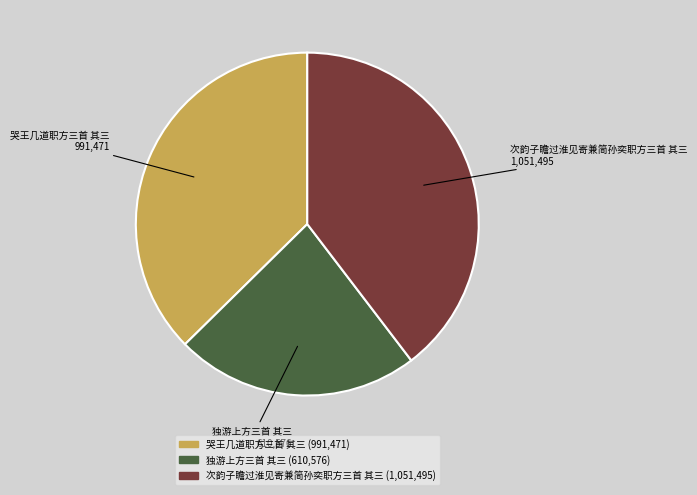

Does any single category account for the majority?

No